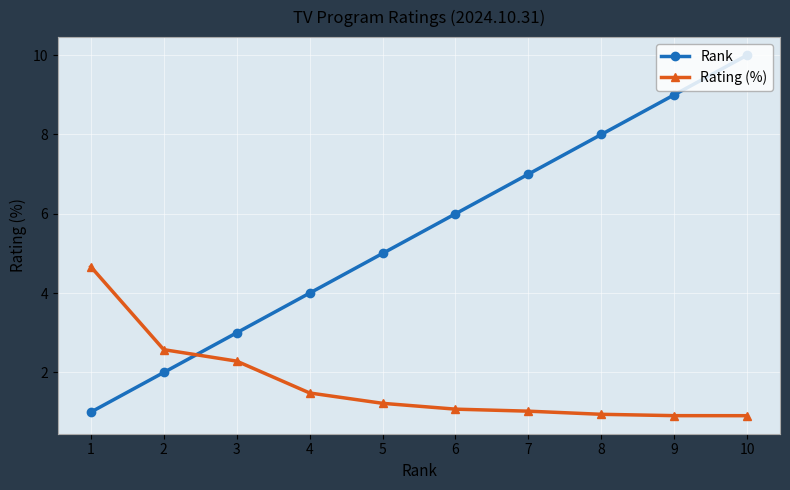

After their last crossing, which series has the higher values: Rating (%) or Rank?

Rank